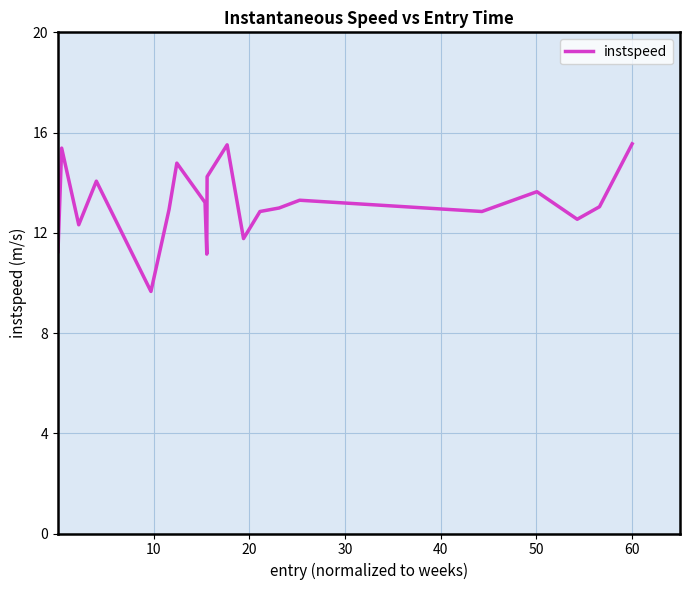

What is the maximum value shown in the chart?

15.6